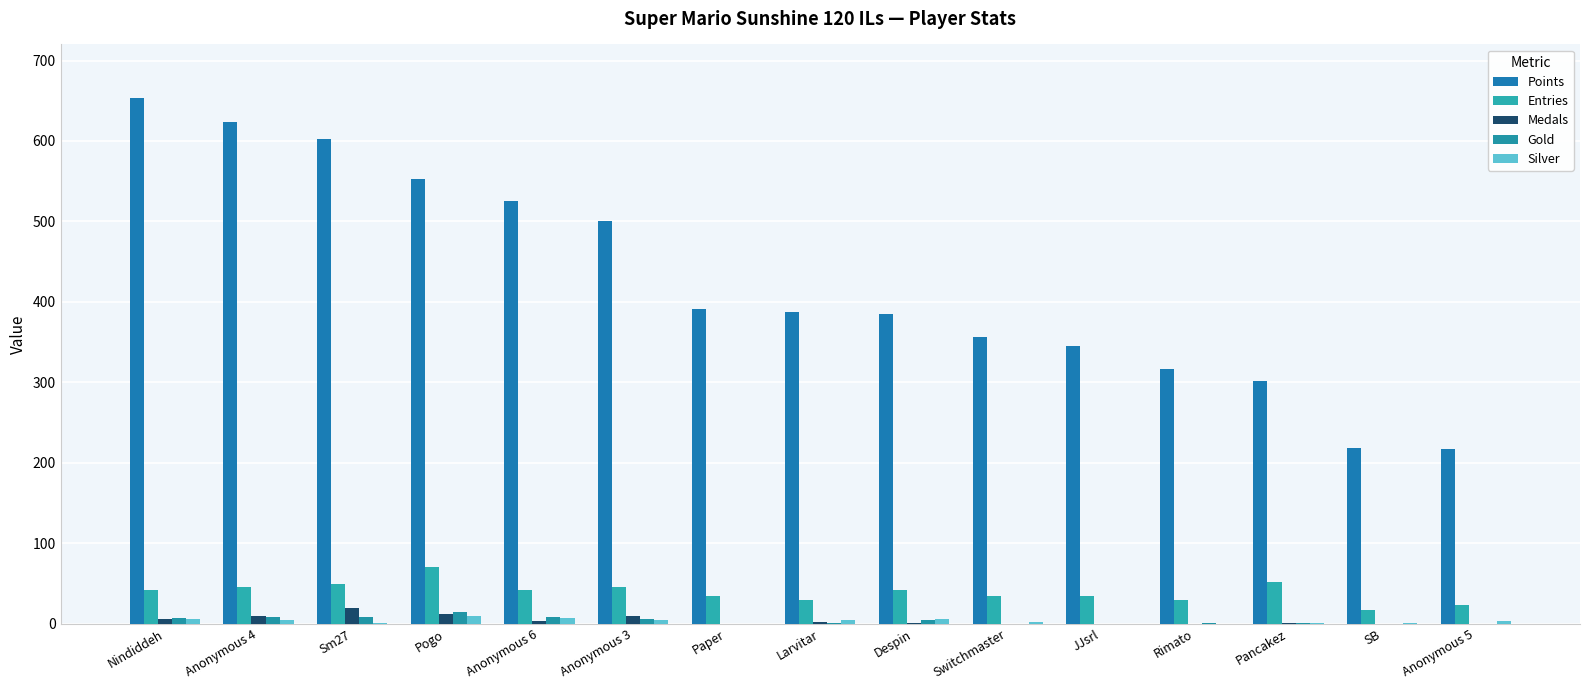

At which category does the chart reach its minimum across all series?

Paper